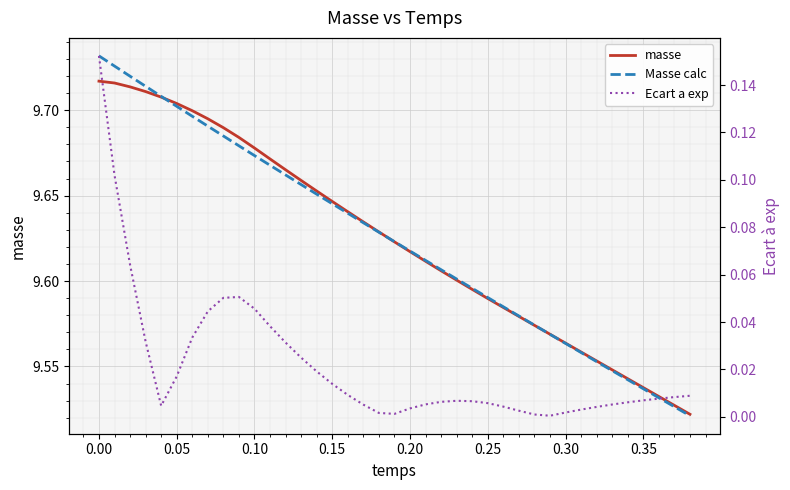

True or false: Ecart a exp and masse cross at least once.

False